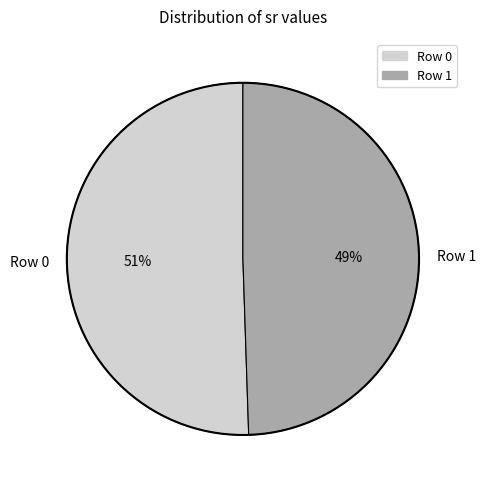

How many segments does this pie chart have?

2